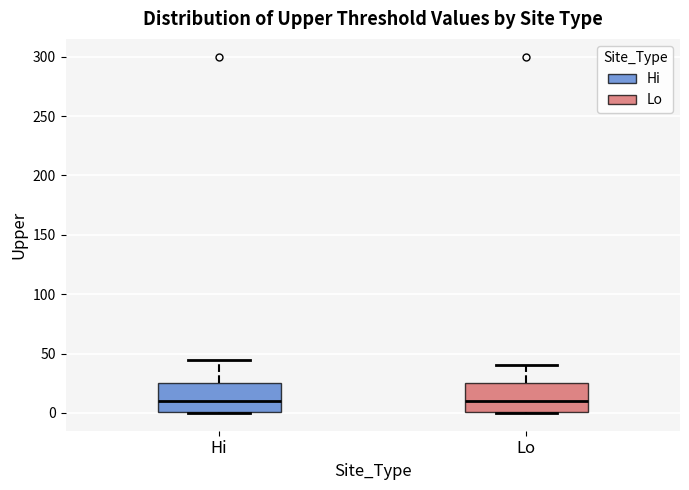

Reading left to right, transcribe this box plot: for each box, give where its median line is, the range the box spans, and where its two whiskers end, as read against the y-axis. The values are not printed on the chart, so give them approximately, as read against the axis.

Hi: median 10, box 0 to 25, whiskers 0 to 45
Lo: median 10, box 0 to 25, whiskers 0 to 40